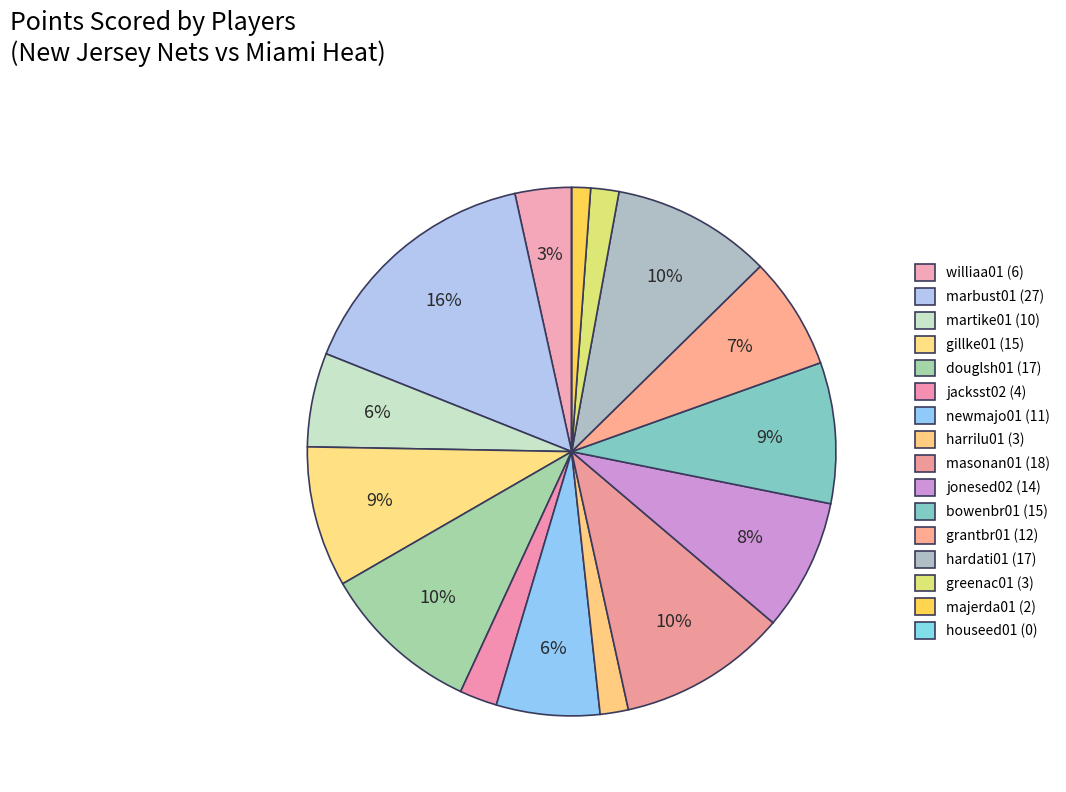

Is the sum of masonan01 and jonesed02 greater than half?

No